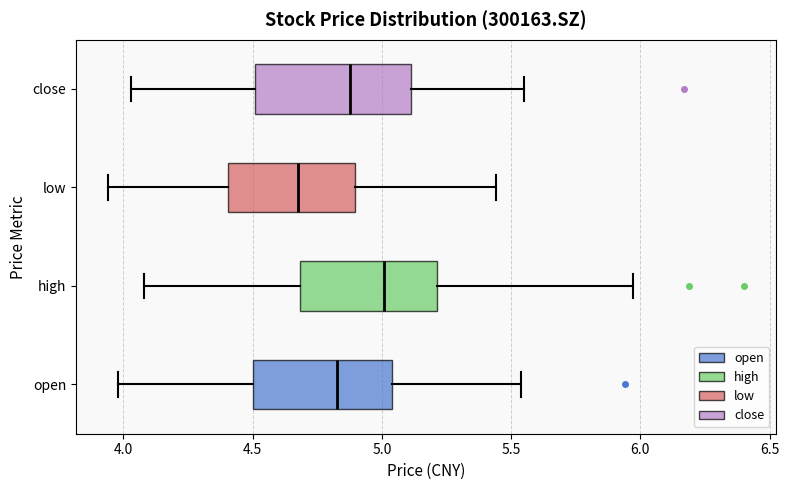

Comparing the boxes themselves (not the whiskers), which one is the widest?

close